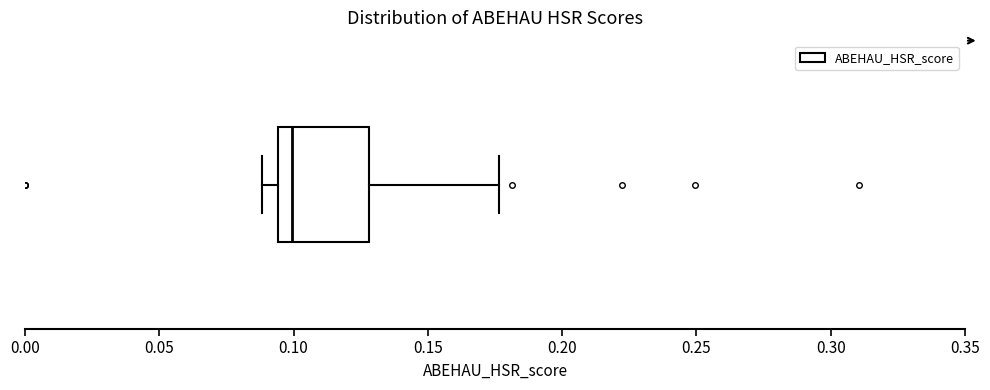

Read this box plot against the x-axis: the position of the median line, the range covered by the box, and the ends of both whiskers. The values are not printed on the chart, so give them approximately, as read against the axis.

median 0.100, box 0.095 to 0.130, whiskers 0.090 to 0.175